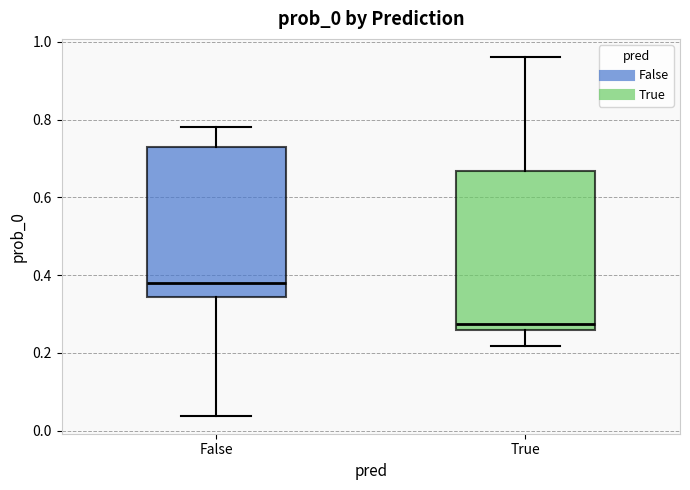

Reading left to right, transcribe this box plot: for each box, give where its median line is, the range the box spans, and where its two whiskers end, as read against the y-axis. The values are not printed on the chart, so give them approximately, as read against the axis.

False: median 0.38, box 0.34 to 0.72, whiskers 0.04 to 0.78
True: median 0.28, box 0.26 to 0.66, whiskers 0.22 to 0.96